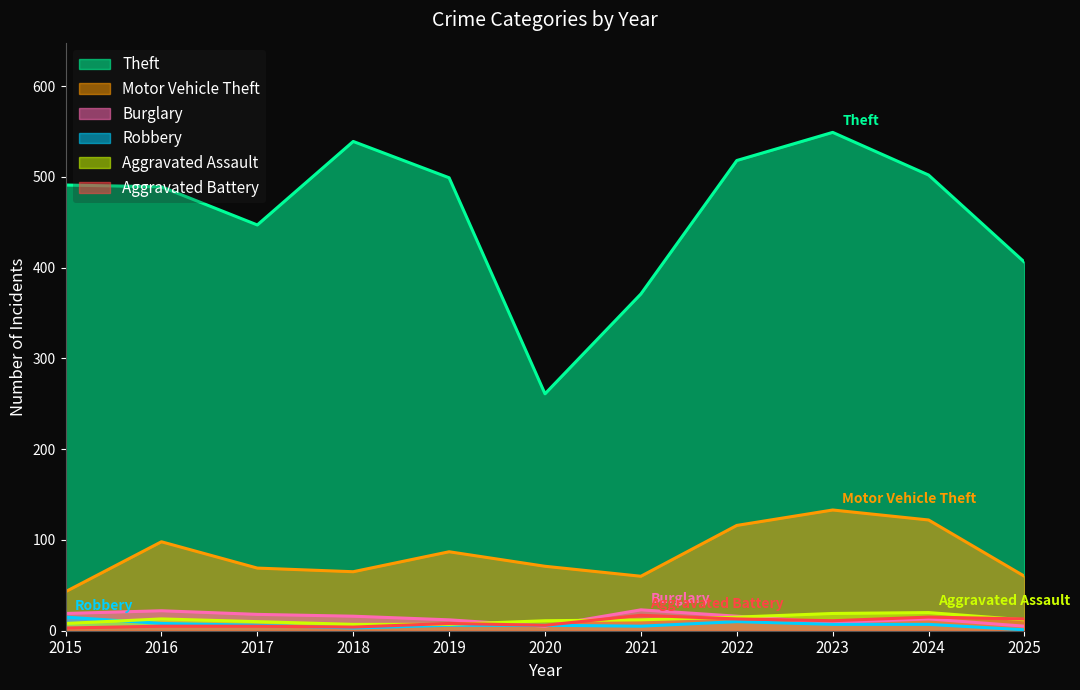

Where is the first local maximum for Theft?

2018